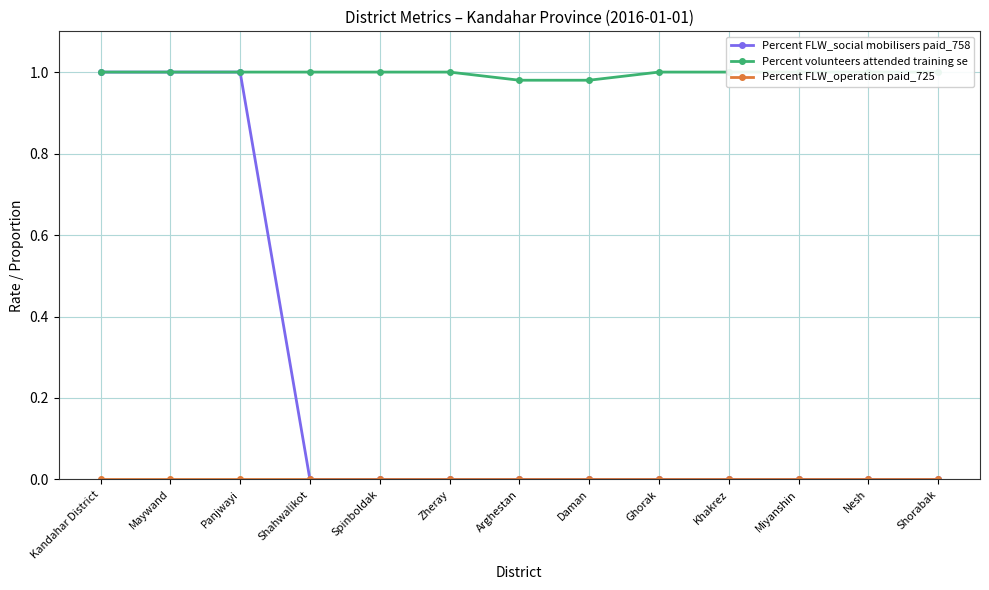

Is the value of Percent FLW_operation paid_725 at Shorabak greater than the value of Percent FLW_social mobilisers paid_758 at Zheray?

No